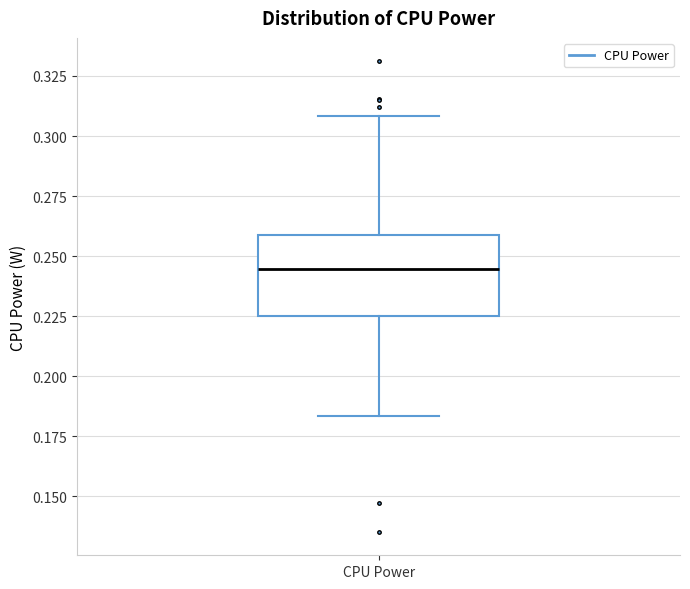

Transcribe this box plot: give where the median line is, the range the box spans, and where the two whiskers end, as read against the y-axis. The values are not printed on the chart, so give them approximately, as read against the axis.

median 0.245, box 0.225 to 0.260, whiskers 0.185 to 0.310